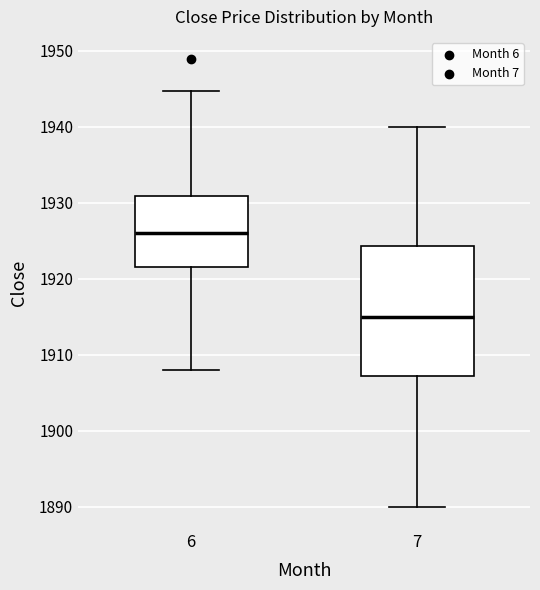

Which box's median line is the highest?

6